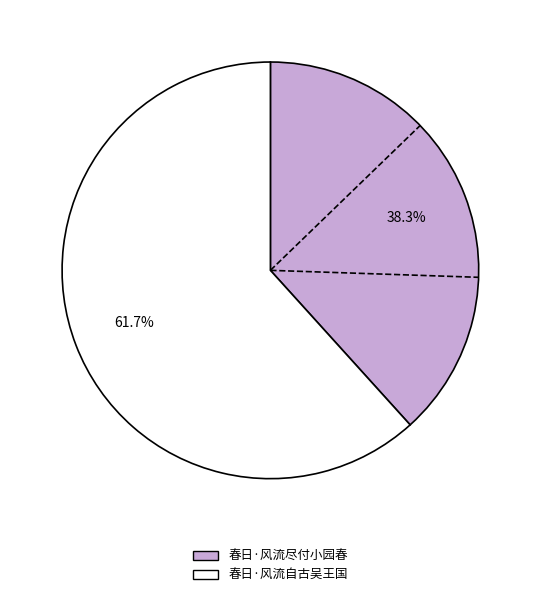

To the nearest percent, what portion does 春日·风流自古吴王国 represent?

62%